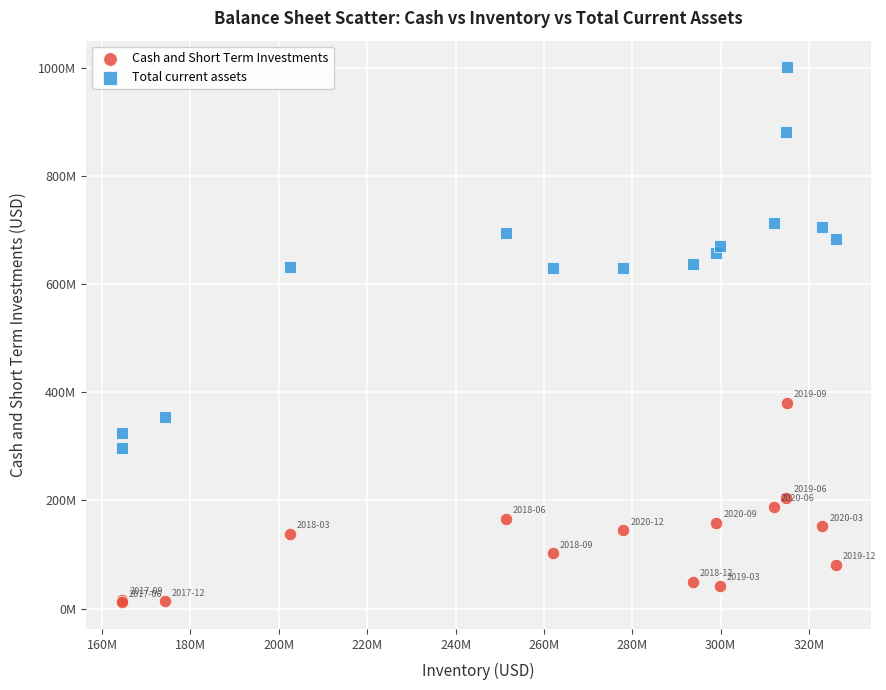

What are all the series names shown in the legend?

Cash and Short Term Investments, Total current assets